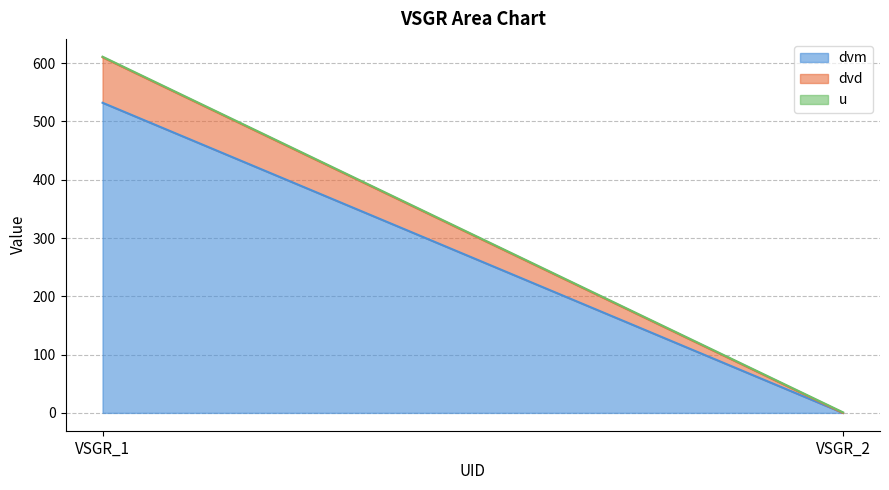

What is the spread (max minus min) of values at VSGR_2?

1